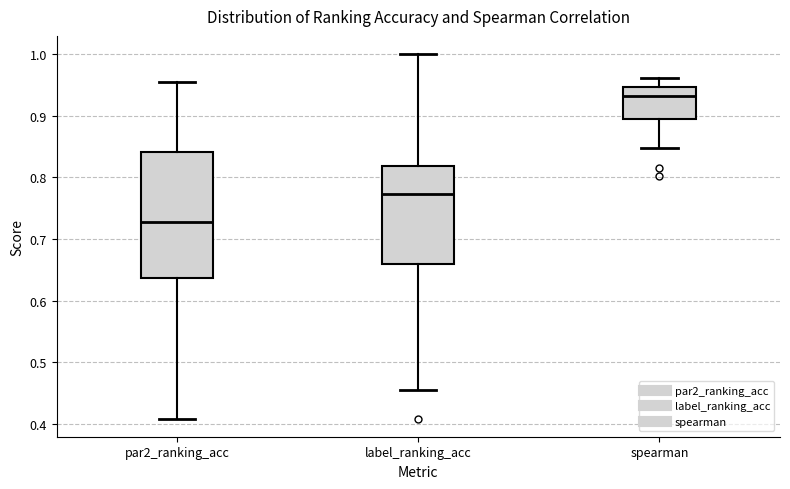

Reading left to right, transcribe this box plot: for each box, give where its median line is, the range the box spans, and where its two whiskers end, as read against the y-axis. The values are not printed on the chart, so give them approximately, as read against the axis.

par2_ranking_acc: median 0.73, box 0.64 to 0.84, whiskers 0.41 to 0.95
label_ranking_acc: median 0.77, box 0.66 to 0.82, whiskers 0.45 to 1.00
spearman: median 0.93, box 0.89 to 0.95, whiskers 0.85 to 0.96